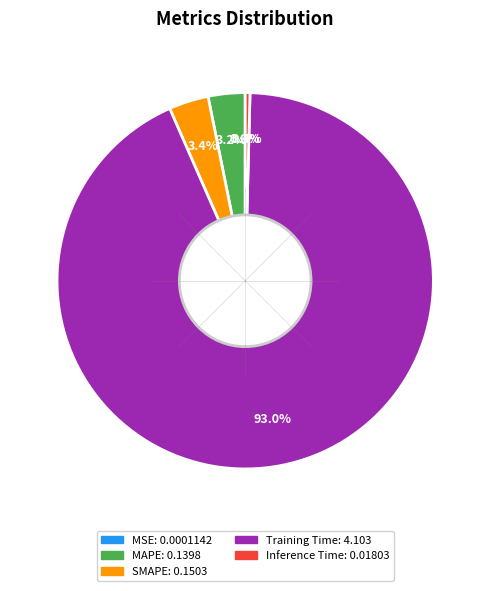

Which category has the biggest portion of the pie?

Training Time